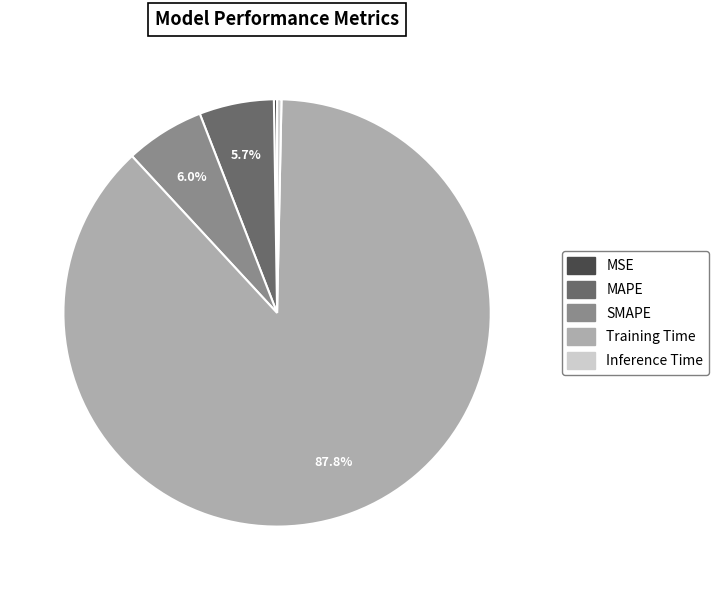

Combined, do Inference Time and SMAPE account for over 50%?

No